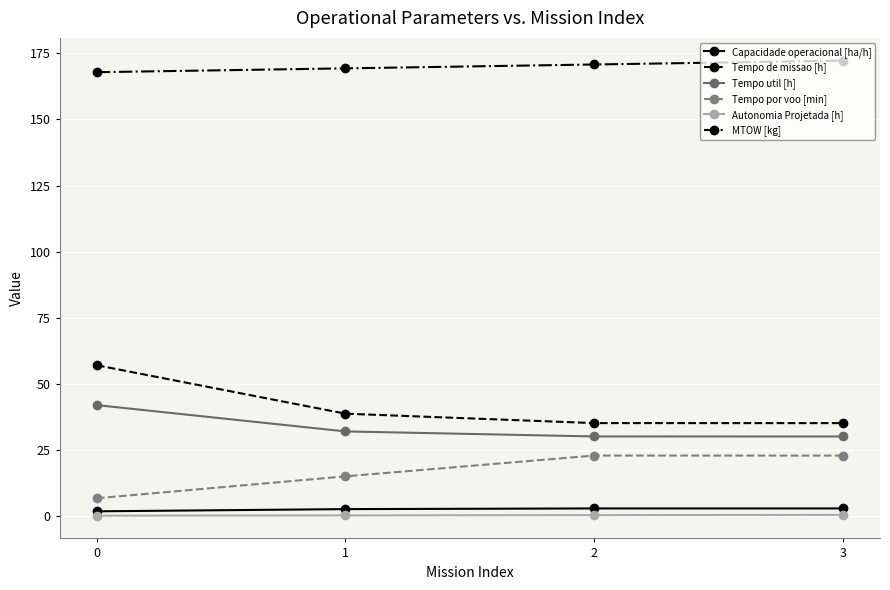

Is the value of Autonomia Projetada [h] at 0 greater than the value of Tempo util [h] at 1?

No